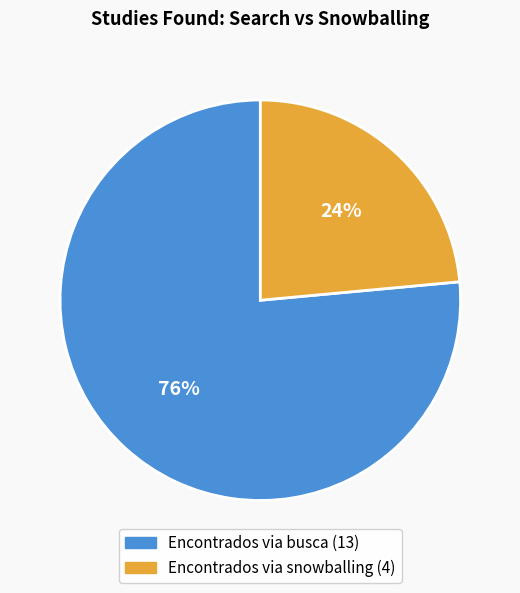

Which category accounts for the majority?

Encontrados via busca